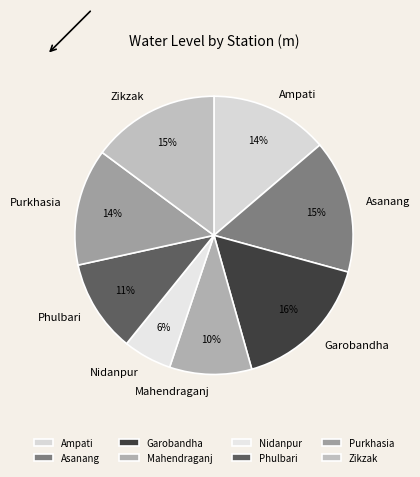

To the nearest percent, what portion does Purkhasia represent?

14%